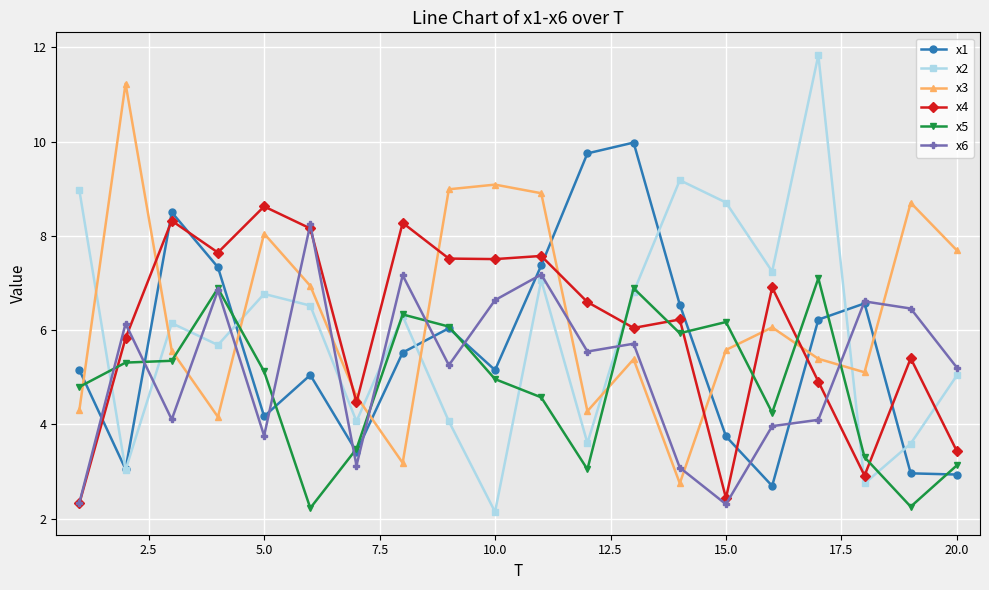

Which series has the largest range (max minus min)?

x2